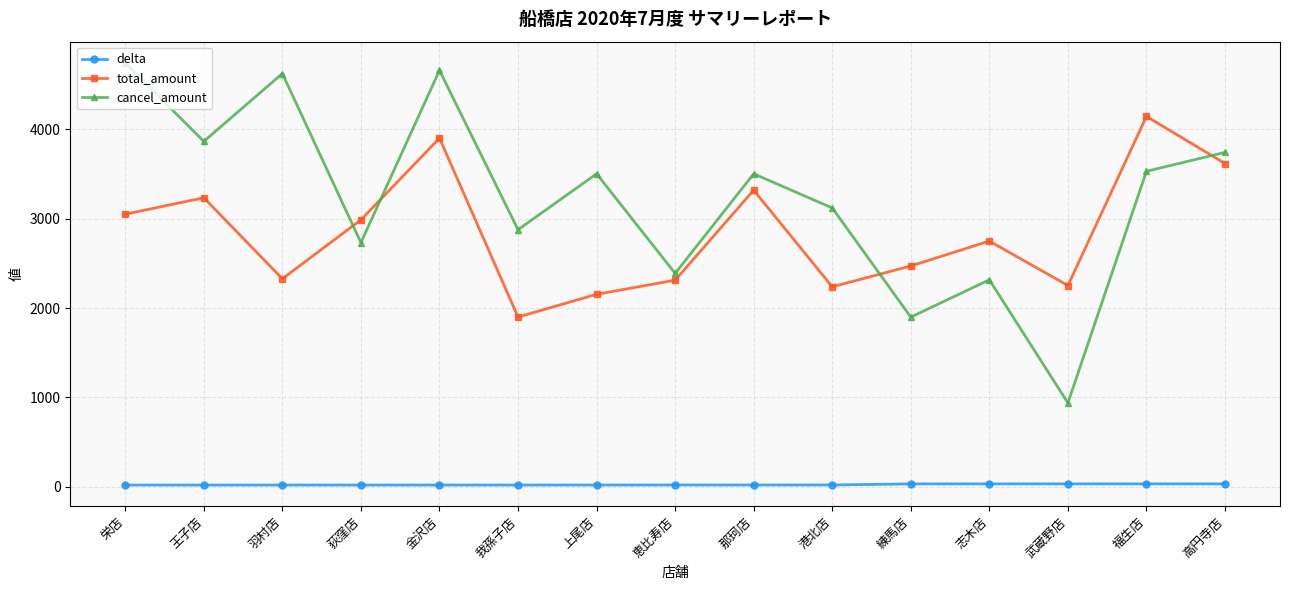

How many values in the cancel_amount series are below 3502?

7